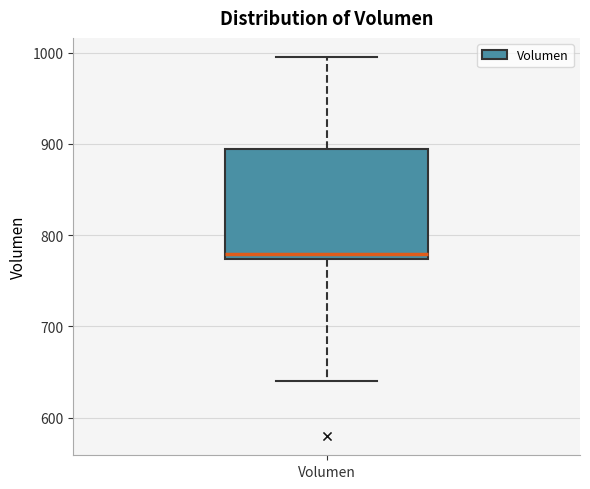

Transcribe this box plot: give where the median line is, the range the box spans, and where the two whiskers end, as read against the y-axis. The values are not printed on the chart, so give them approximately, as read against the axis.

median 780, box 770 to 890, whiskers 640 to 1000